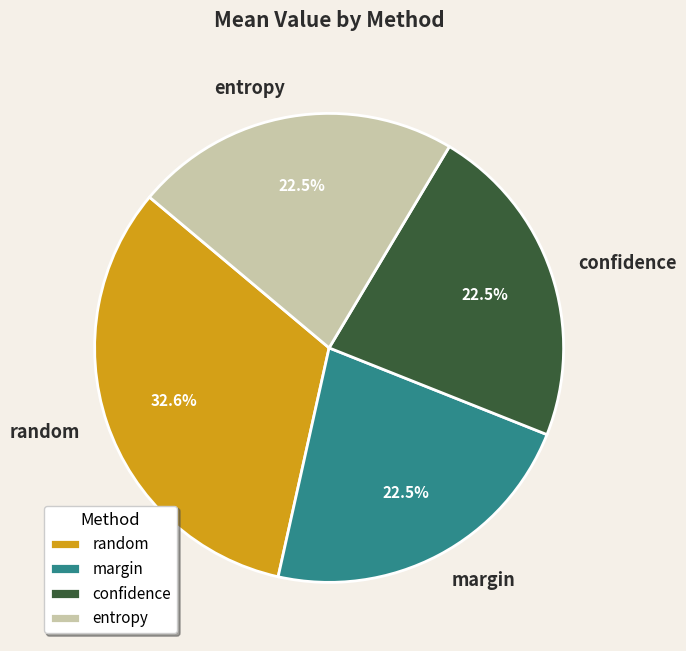

Do confidence and margin together represent more than half of the pie?

No